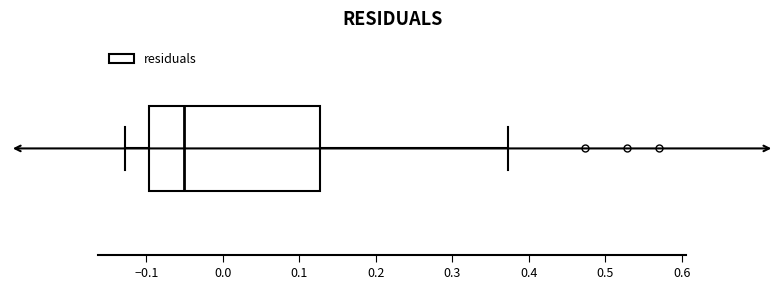

Where does the right whisker of the box end on the x-axis? The values are not printed on the chart, so give them approximately, as read against the axis.

0.37